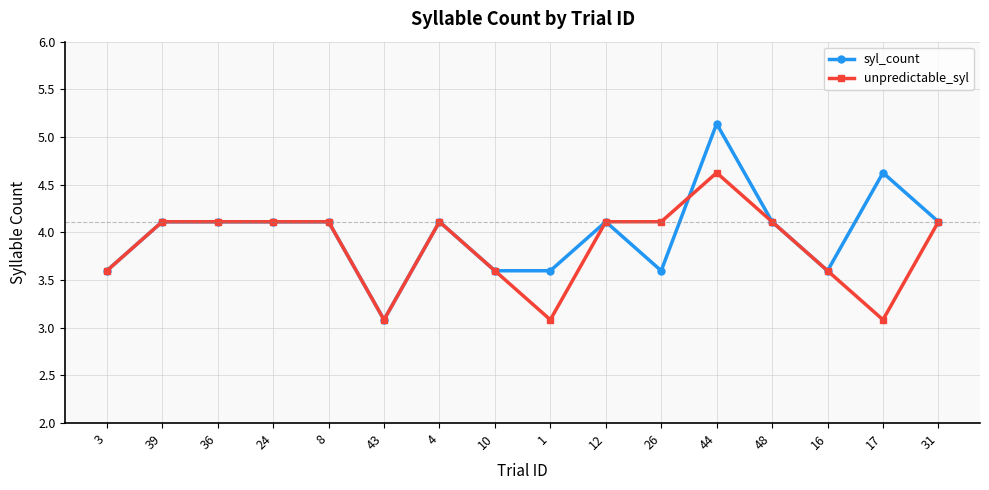

The value of syl_count at 12 is 2.0. True or false?

False